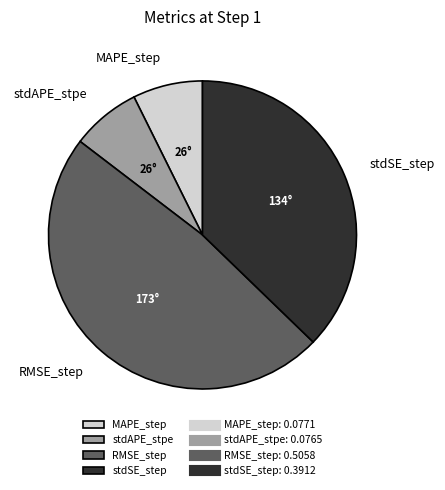

Does MAPE_step account for over 50% of the chart?

No